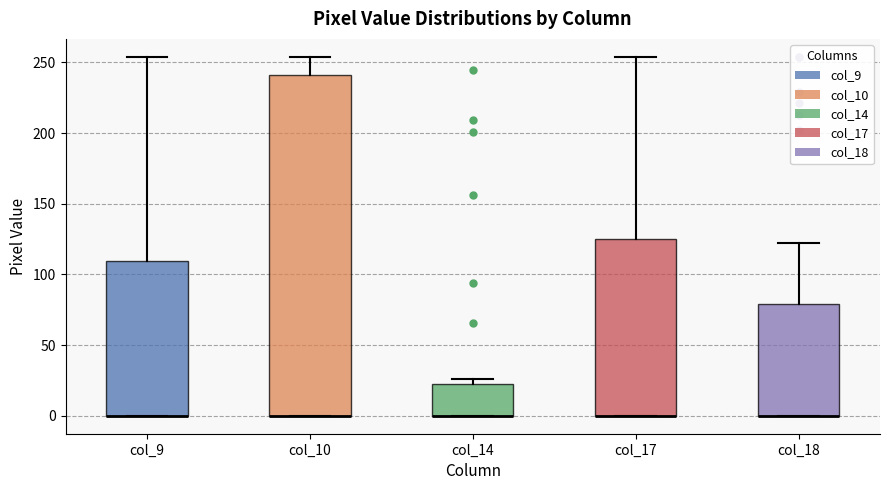

Comparing the boxes themselves (not the whiskers), which one is the tallest?

col_10